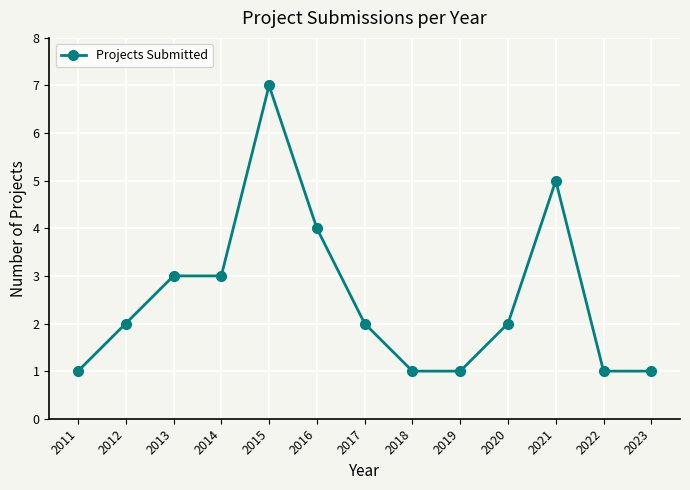

Where is the data nearest to the value 4?

2016